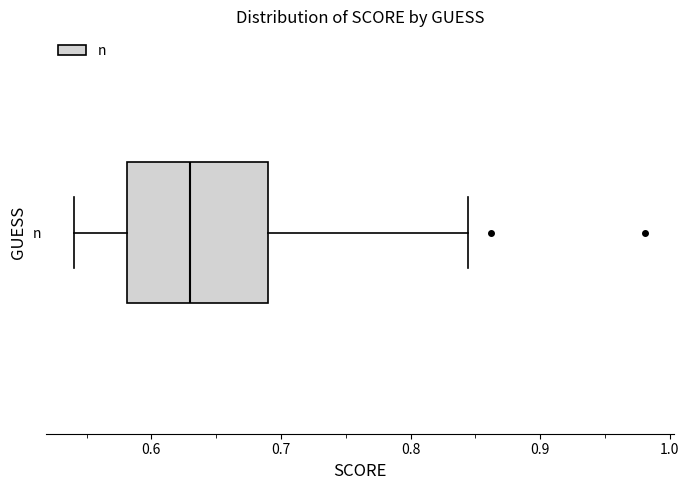

Read this box plot against the x-axis: the position of the median line, the range covered by the box, and the ends of both whiskers. The values are not printed on the chart, so give them approximately, as read against the axis.

median 0.63, box 0.58 to 0.69, whiskers 0.54 to 0.84